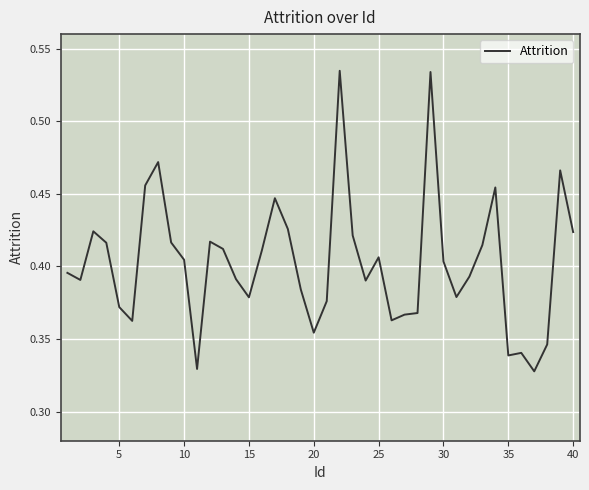

Is it true that the value at 20 is 0.2?

False